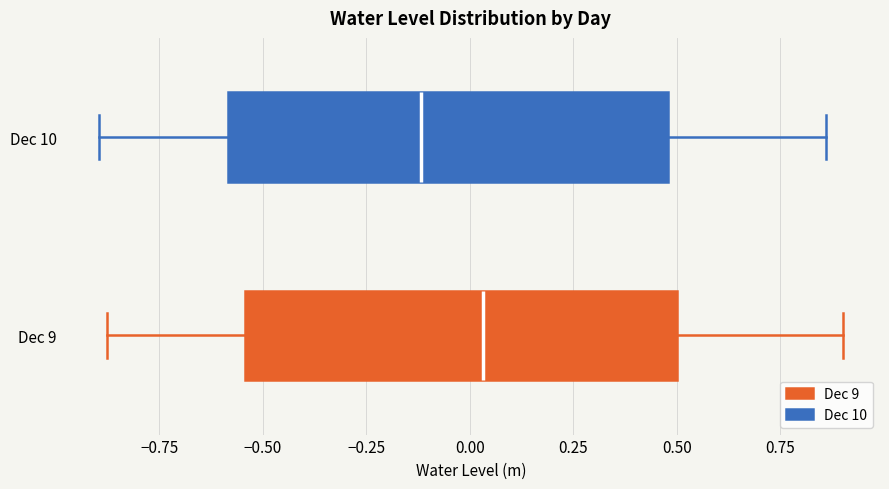

Where does the right whisker of the box for Dec 10 end on the x-axis? The values are not printed on the chart, so give them approximately, as read against the axis.

0.85